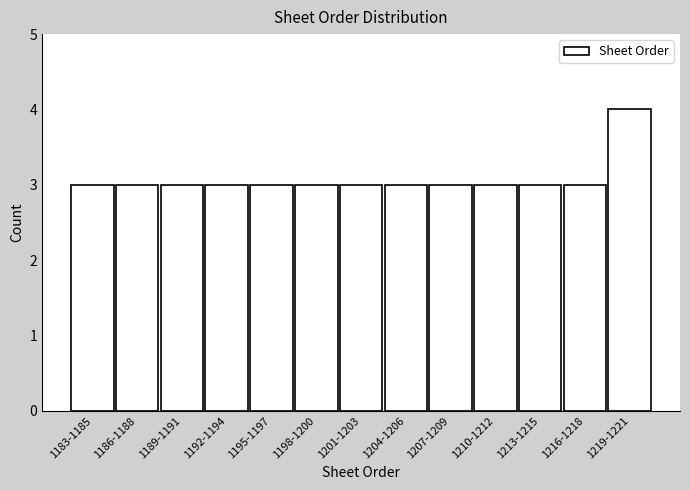

Reading left to right, transcribe all the data shown in this chart.

1183-1185=3	1186-1188=3	1189-1191=3	1192-1194=3	1195-1197=3	1198-1200=3	1201-1203=3	1204-1206=3	1207-1209=3	1210-1212=3	1213-1215=3	1216-1218=3	1219-1221=4